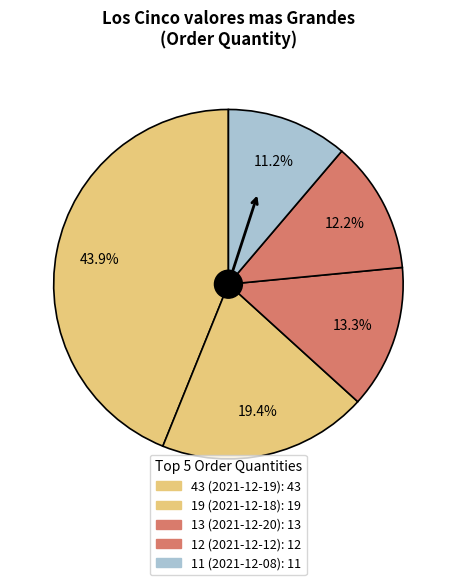

How many segments does this pie chart have?

5